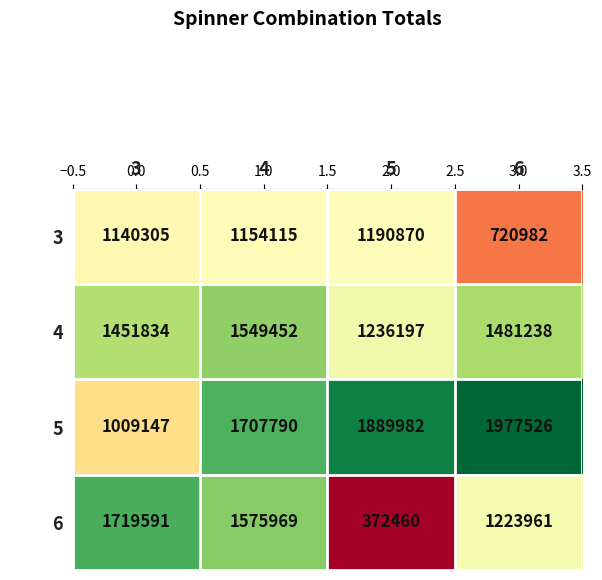

What is the difference between the maximum and minimum values in the 4 series?

313255